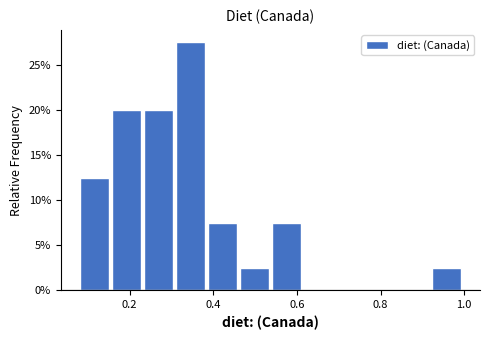

Read against the x-axis, roughly where is the centre of the tallest bar?

0.34